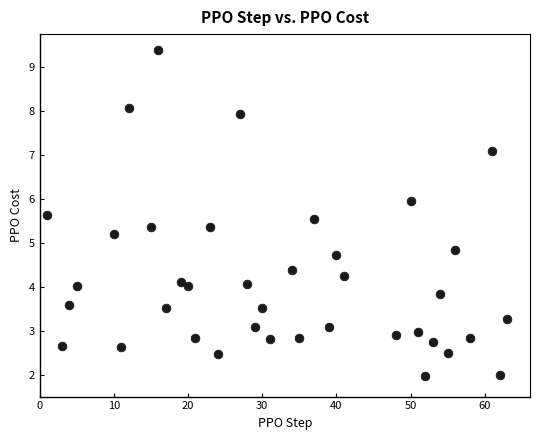

What is the range of Y values (max minus min)?

7.4